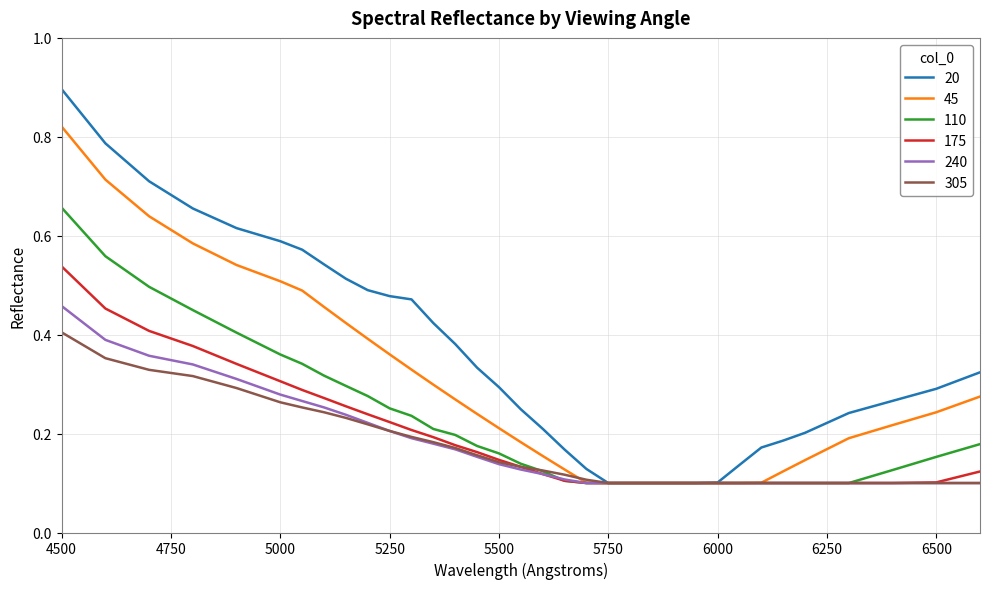

What is the greatest value displayed?

0.9